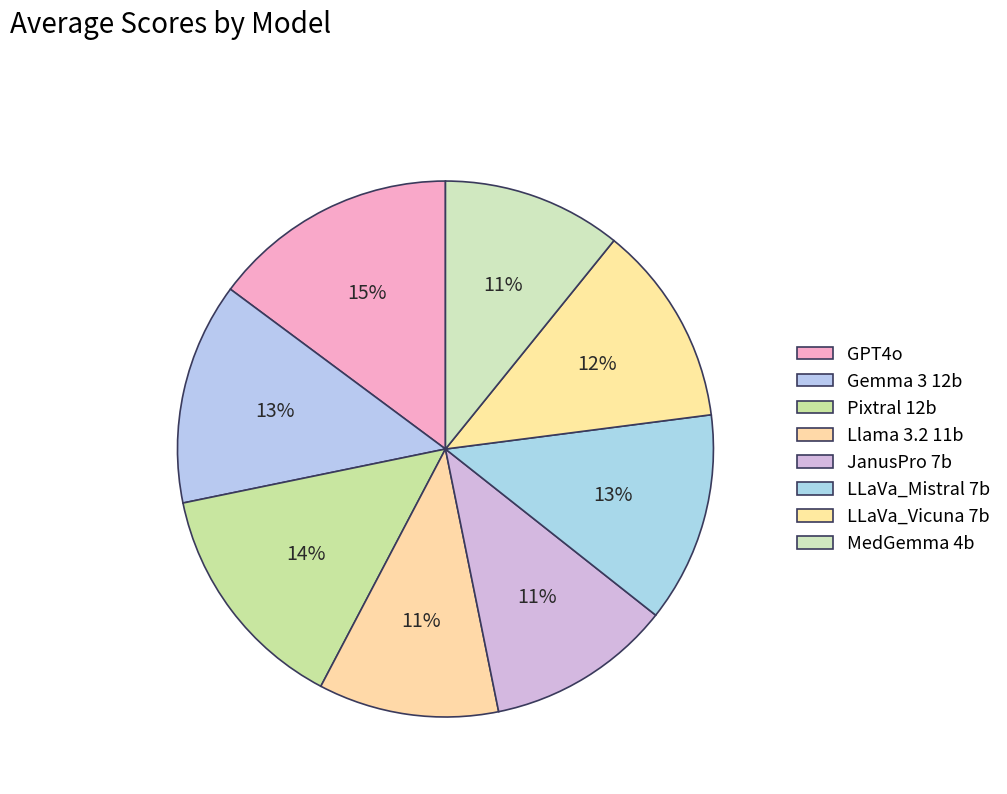

How many segments does this pie chart have?

8